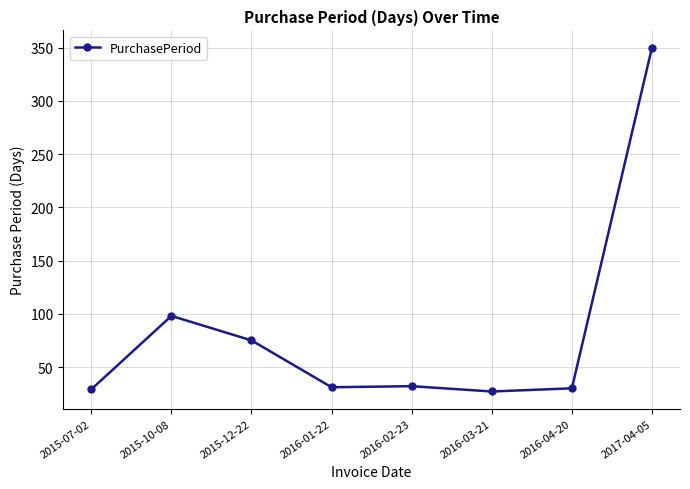

True or false: the data shows 48 at 2015-12-22.

False